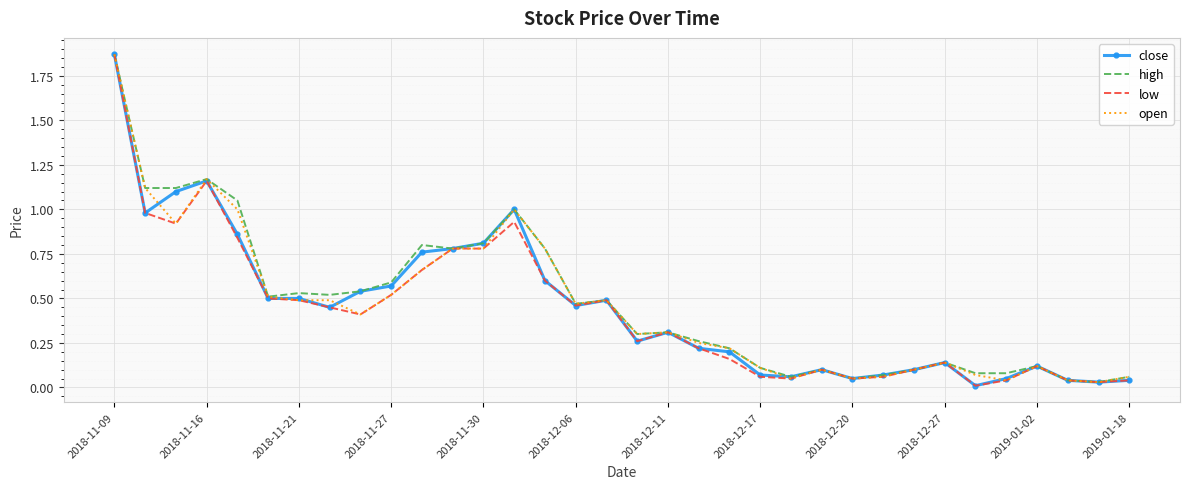

True or false: close has more than 1 interior local peaks.

True